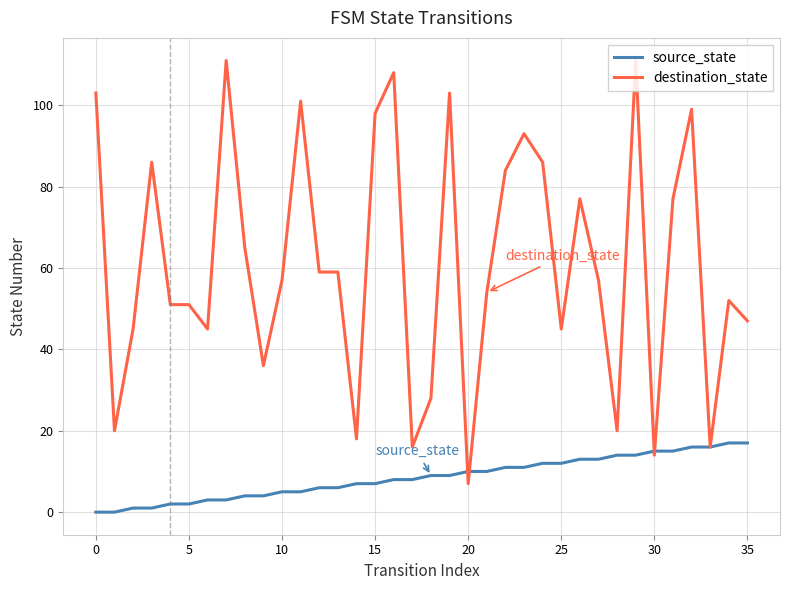

Which series has the largest range (max minus min)?

destination_state